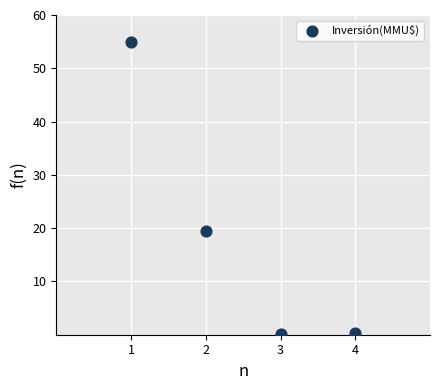

What Y value in the scatter plot is closest to 27?

19.4